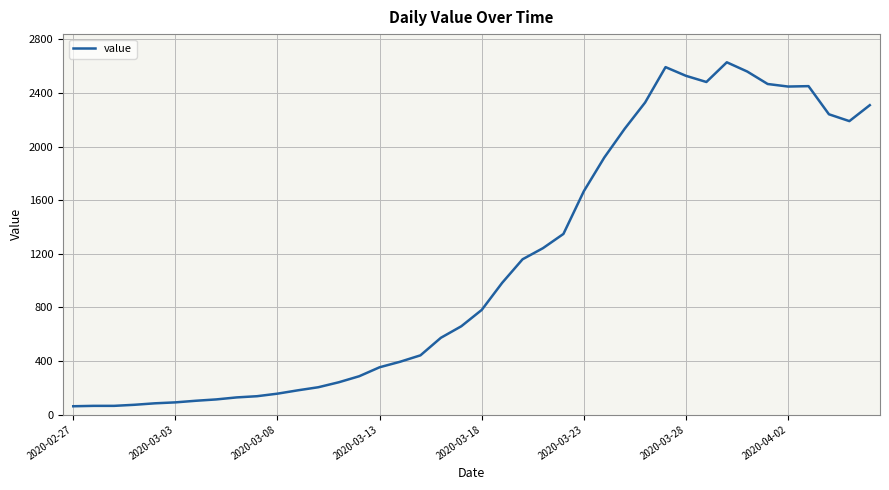

What is the sum of all values?

44868